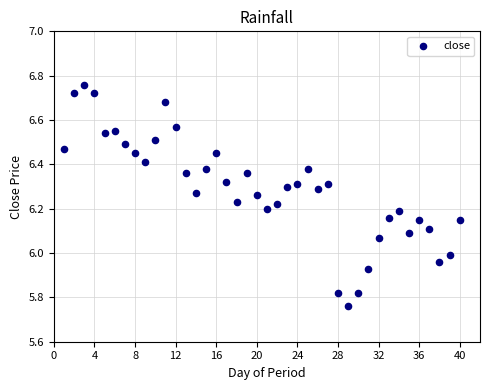

What is the range of Y values (max minus min)?

1.0